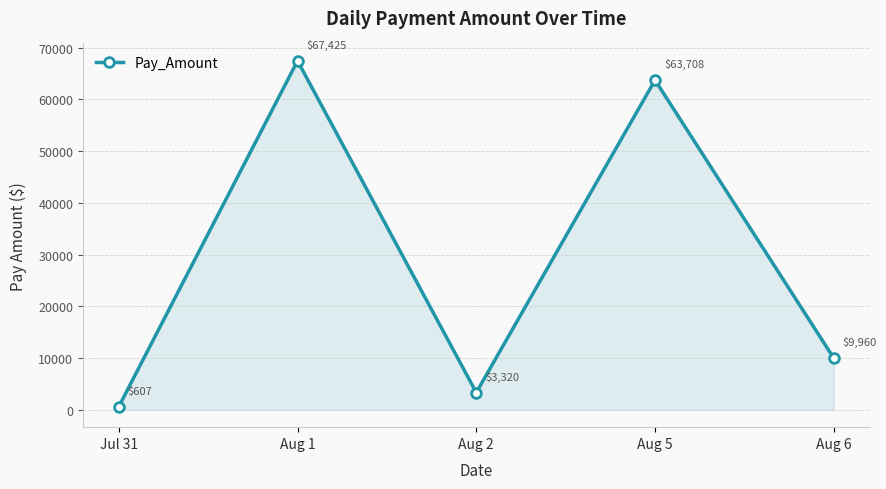

The chart shows a value of 97232.9 at Aug 1. True or false?

False